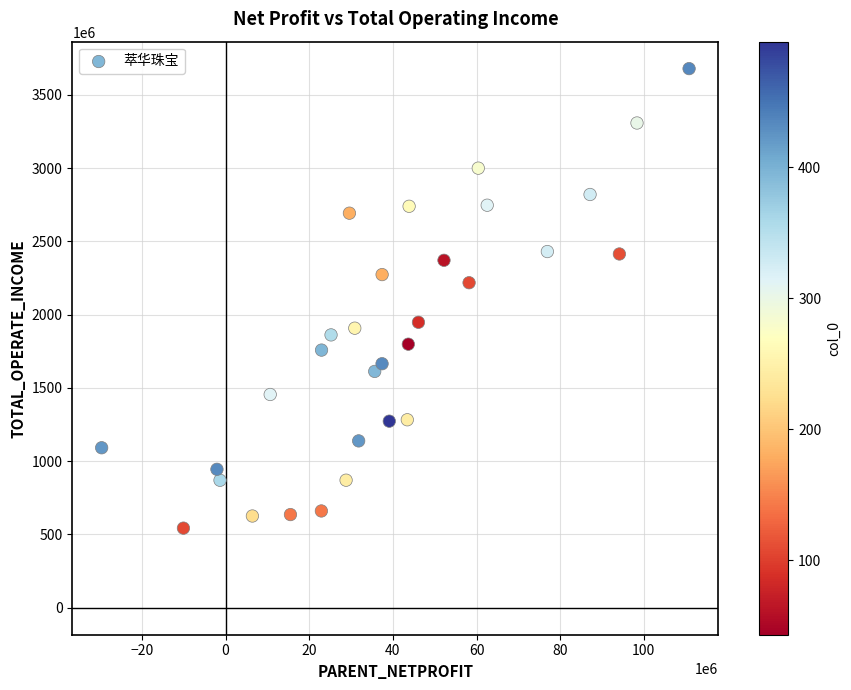

What is the range of X values (max minus min)?

140453540.6